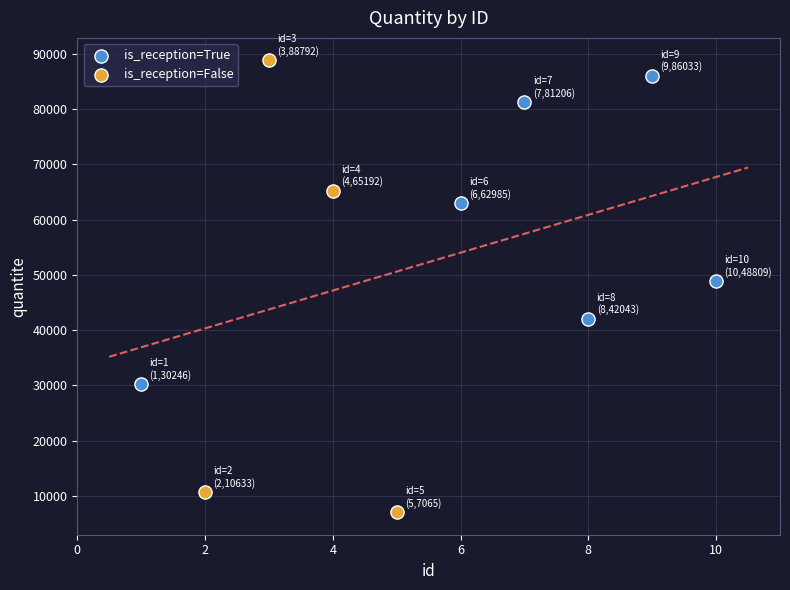

Which series has the largest Y range (max minus min)?

is_reception=False